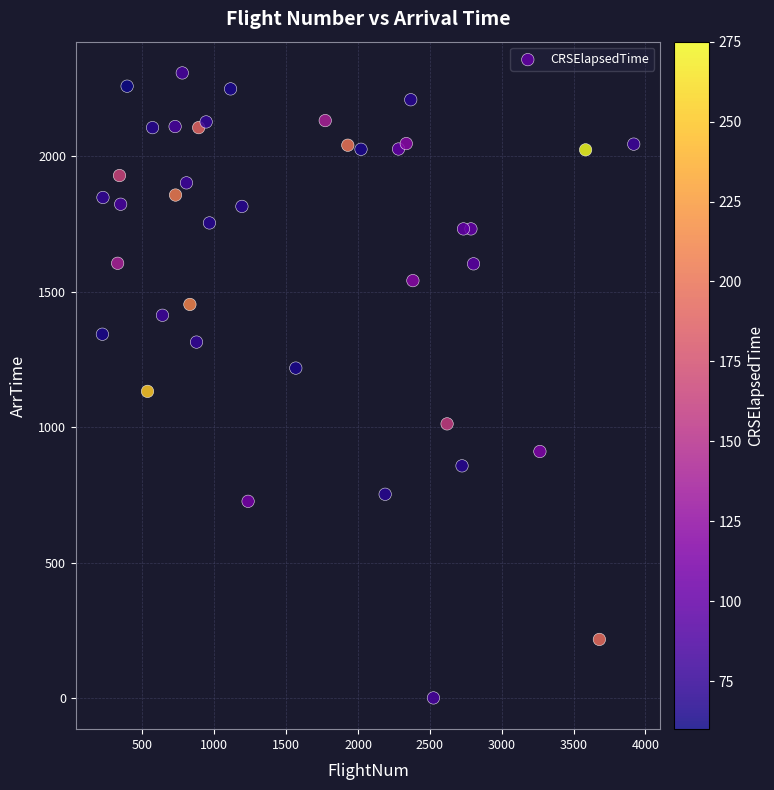

What is the range of X values (max minus min)?

3698